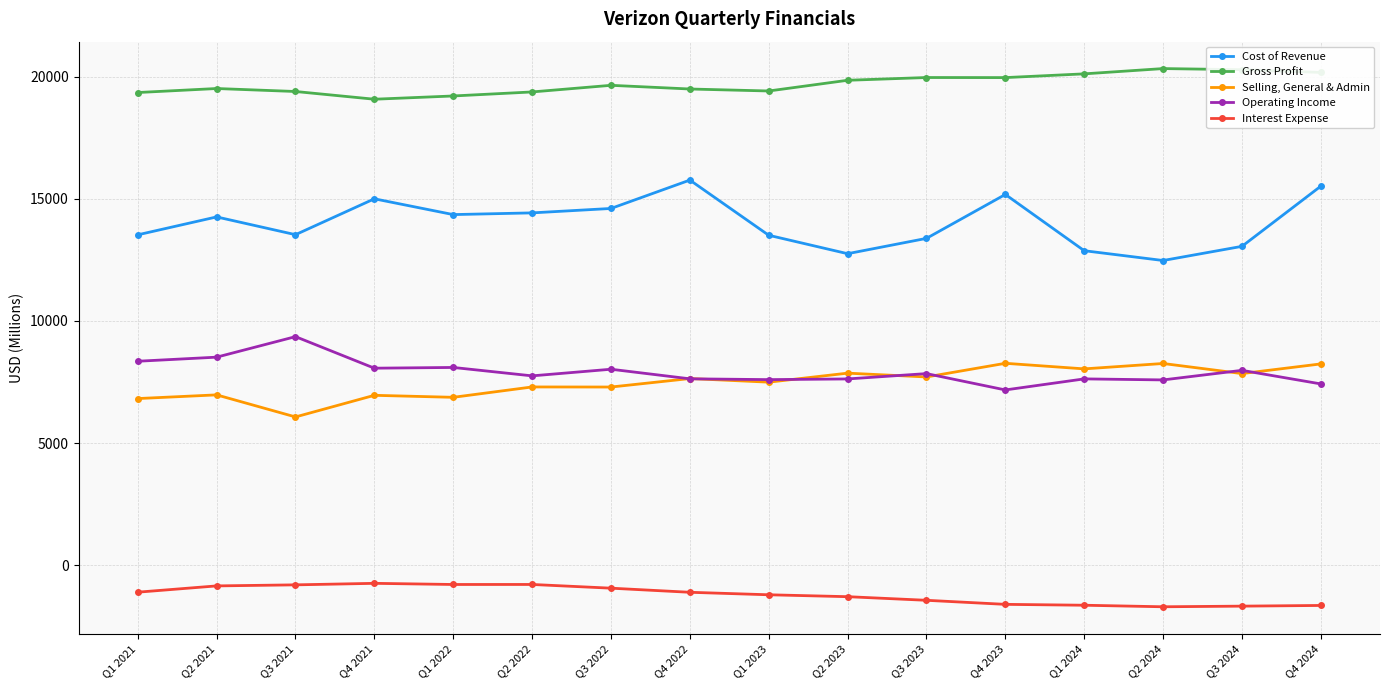

What is the difference between the highest and lowest values at Q1 2023?

20615